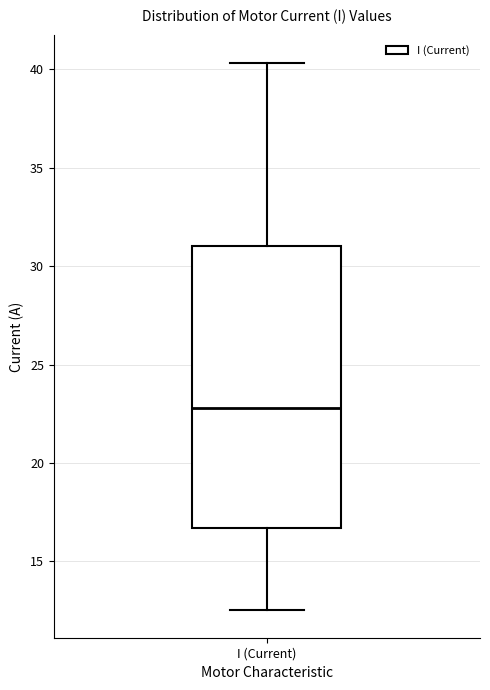

Where does the median line of the box for I (Current) sit on the y-axis? The values are not printed on the chart, so give them approximately, as read against the axis.

23.0